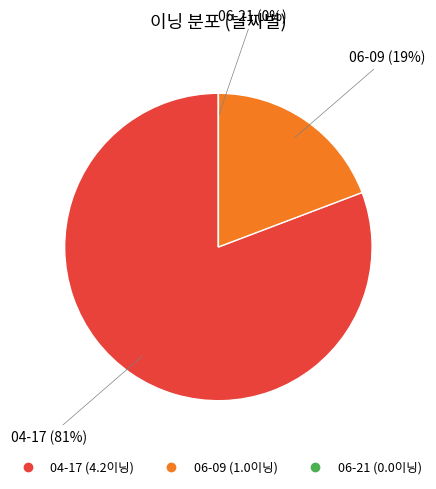

What percentage do 06-09 and 06-21 together represent?

19.2%